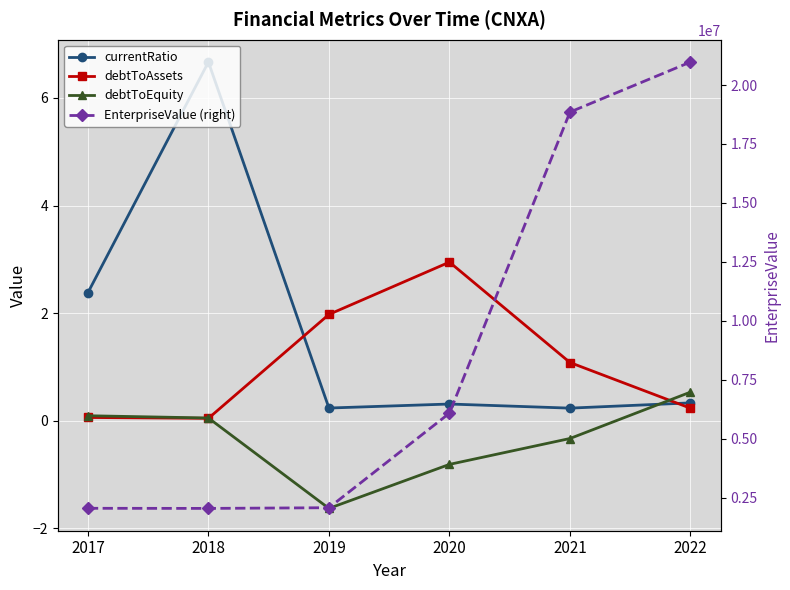

True or false: debtToEquity has a value of 0.0 at 2018.

True